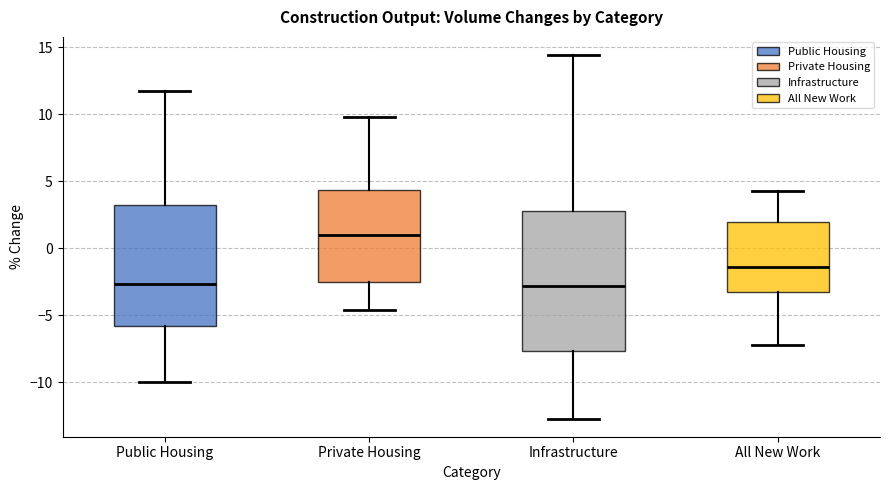

Reading left to right, read every box against the y-axis: the position of its median line, the range the box covers, and the ends of its whiskers. The values are not printed on the chart, so give them approximately, as read against the axis.

Public Housing: median -2.5, box -6.0 to 3.0, whiskers -10.0 to 11.5
Private Housing: median 1.0, box -2.5 to 4.5, whiskers -4.5 to 10.0
Infrastructure: median -3.0, box -7.5 to 3.0, whiskers -12.5 to 14.5
All New Work: median -1.5, box -3.5 to 2.0, whiskers -7.0 to 4.5